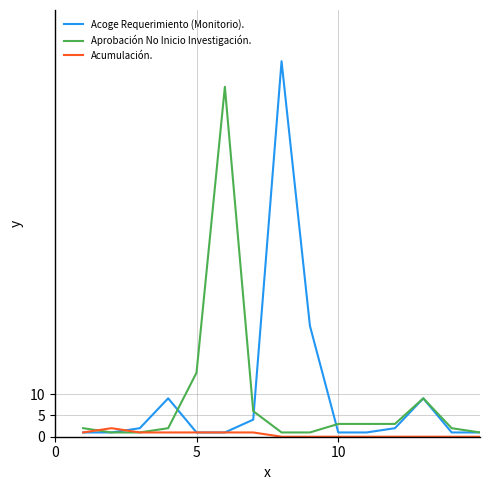

List the series in order of their peak value, highest first.

Acoge Requerimiento (Monitorio)., Aprobación No Inicio Investigación., Acumulación.